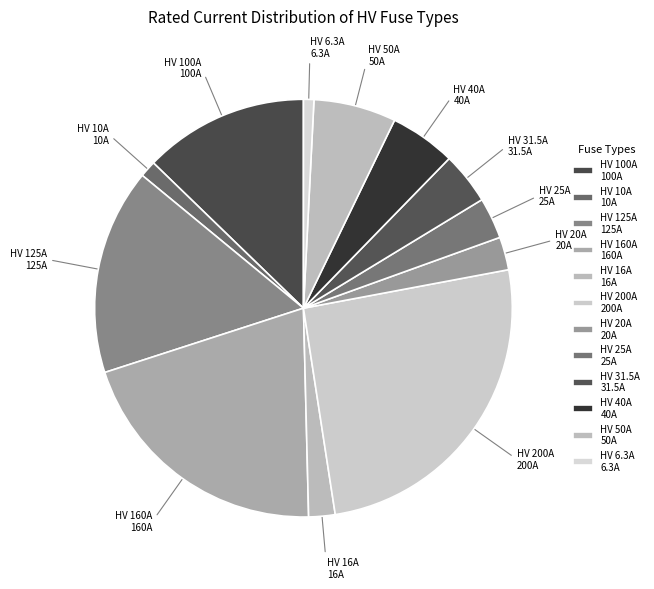

To the nearest percent, what is the difference between the HV 31.5A and HV 6.3A slice percentages?

3%